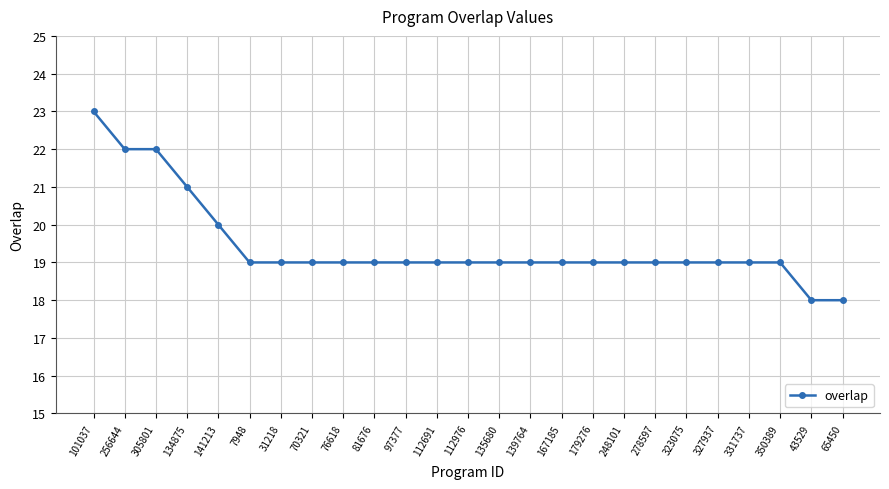

How many values are between 19 and 20?

19